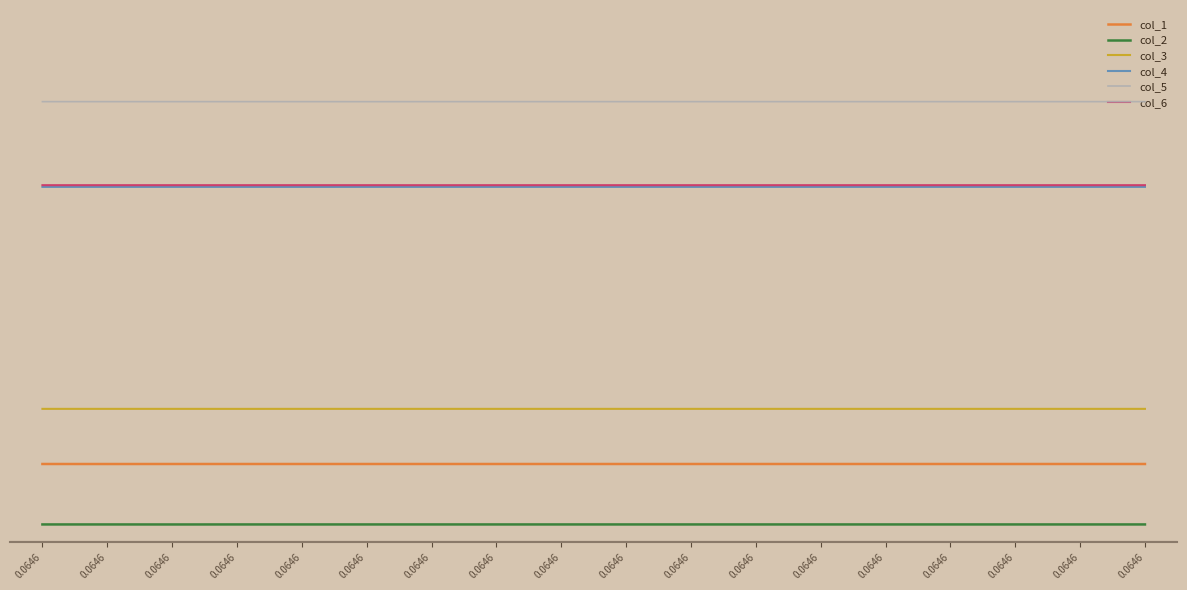

What is the value of the col_3 point at the 9th from the left?

0.1